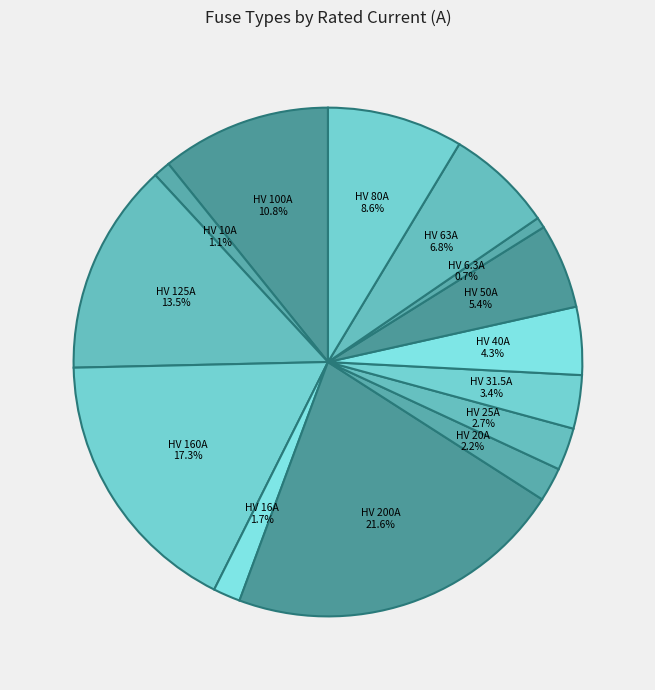

True or false: HV 200A accounts for 22% of the total.

True